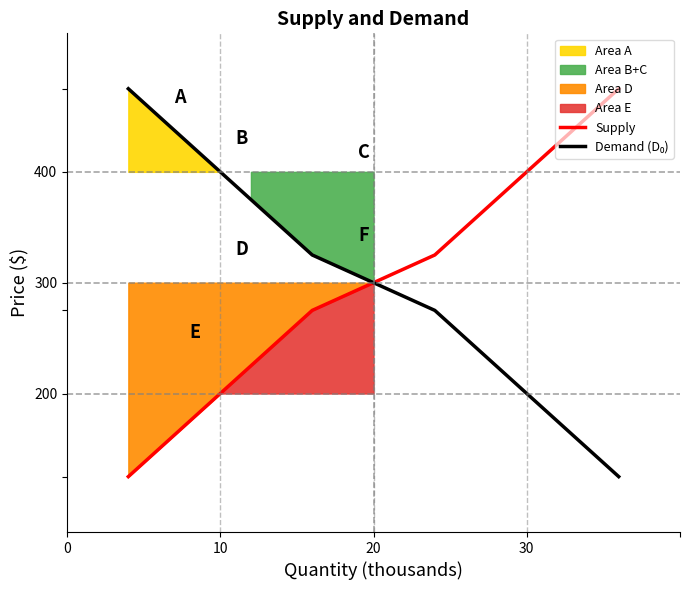

How many lines are shown in the chart?

2